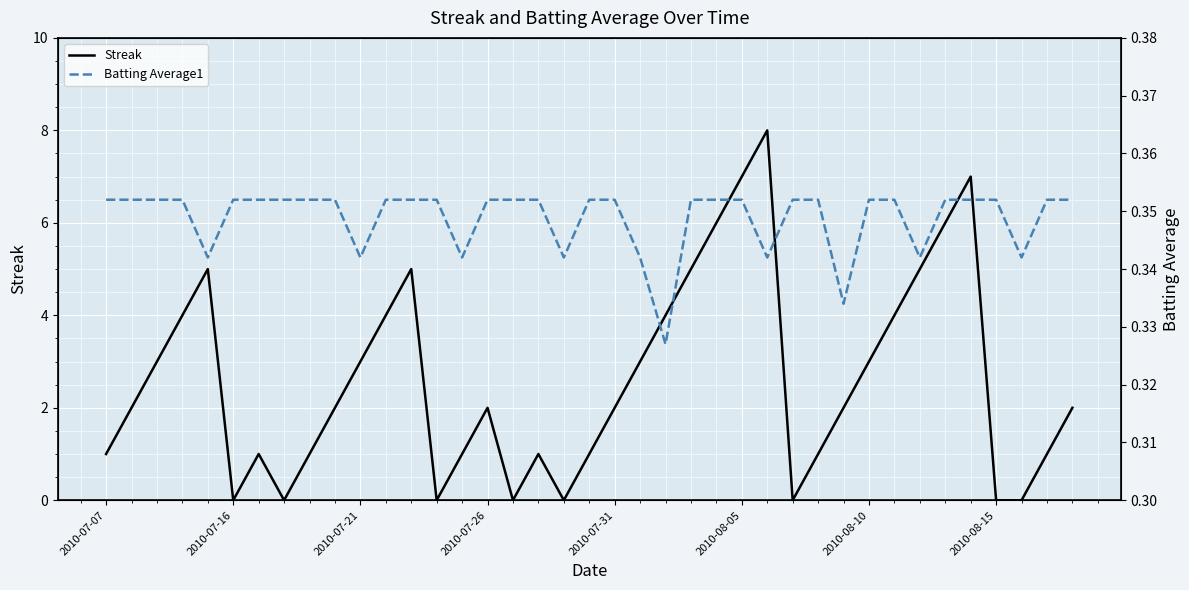

True or false: Batting Average1 and Streak intersect in this chart.

True